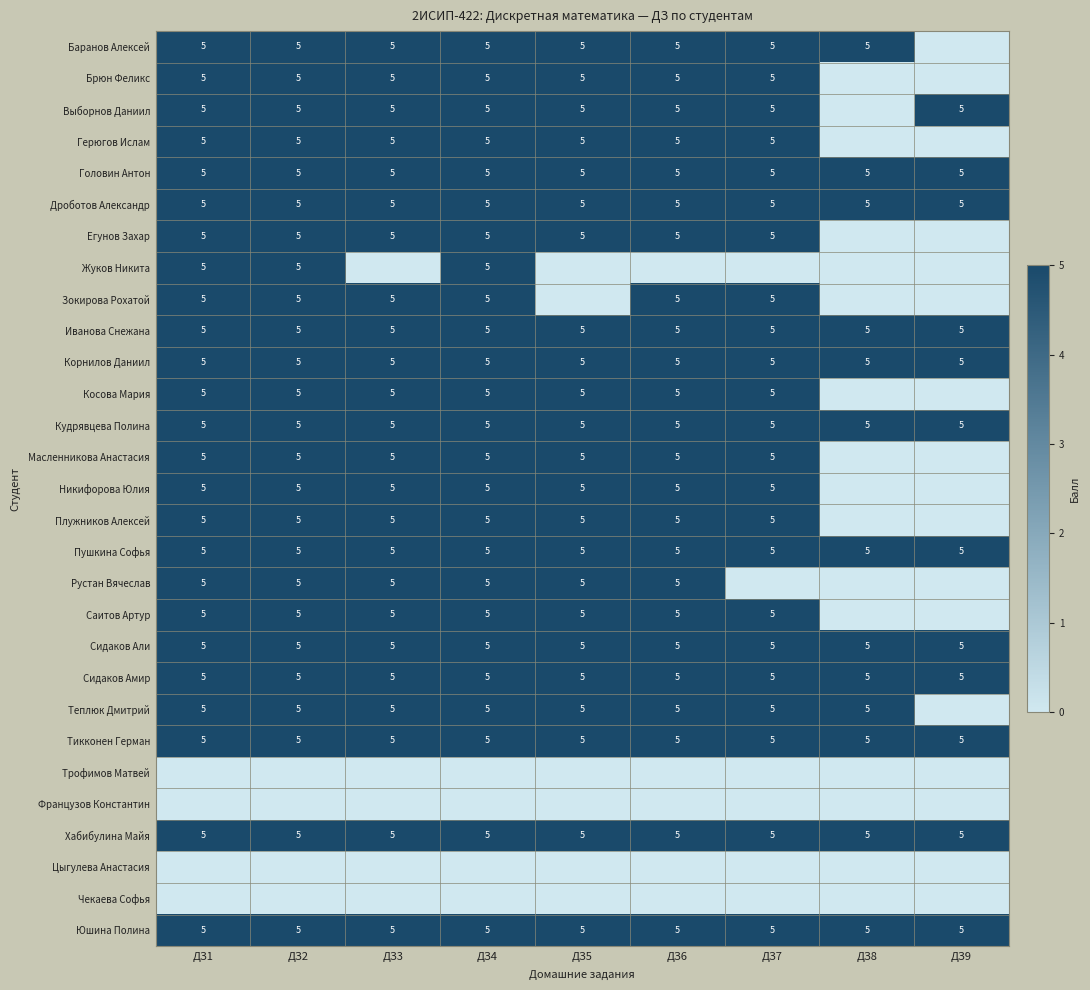

What is the sum of the Баранов Алексей values at ДЗ4 and ДЗ5?

10